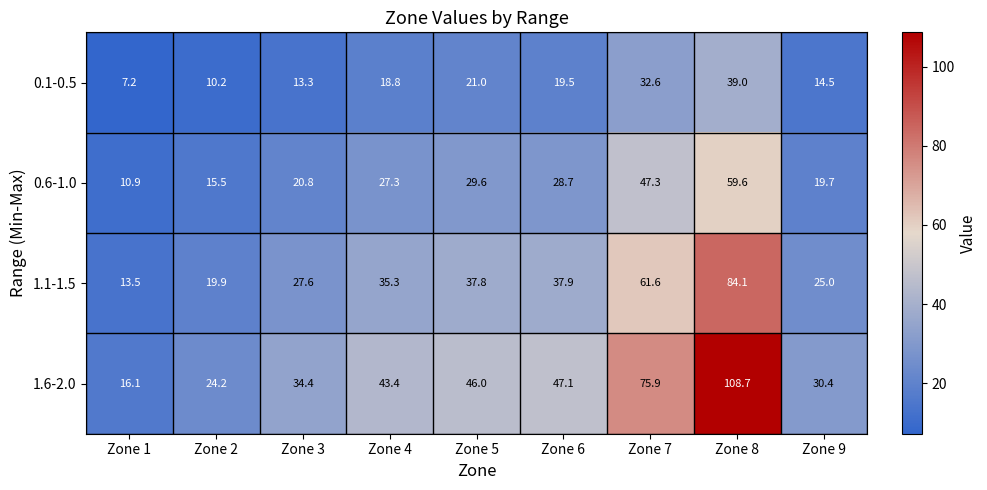

What is the average value of the 0.6-1.0 series?

28.8